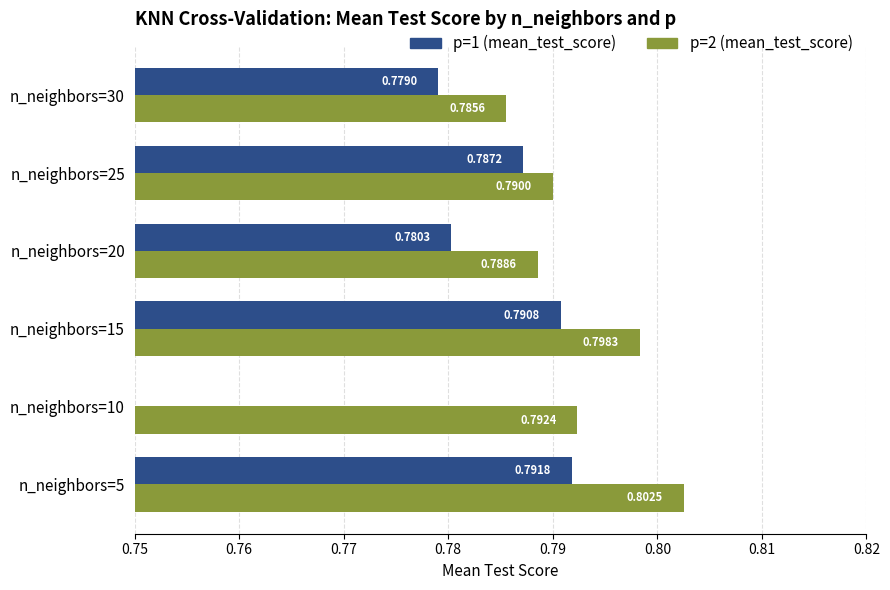

What is the total value across all series at n_neighbors=10?

0.8